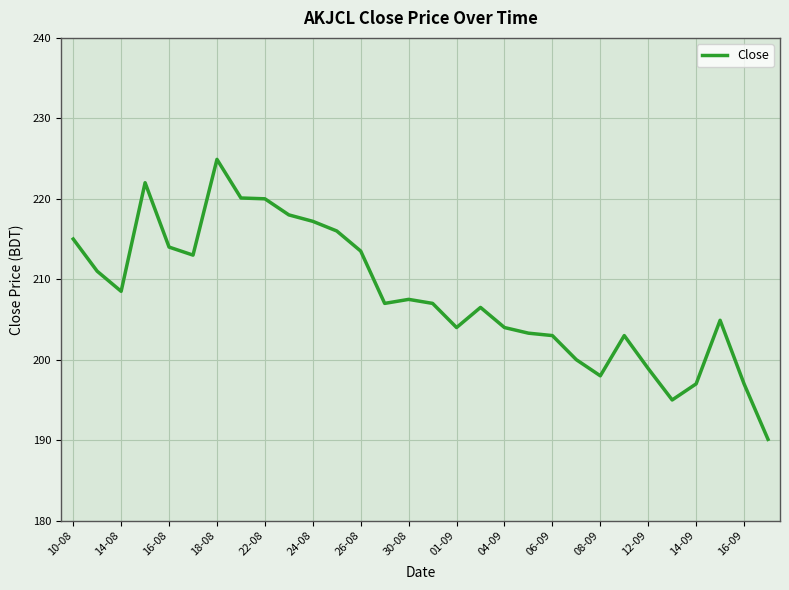

What is the difference between the maximum and minimum values?

34.8